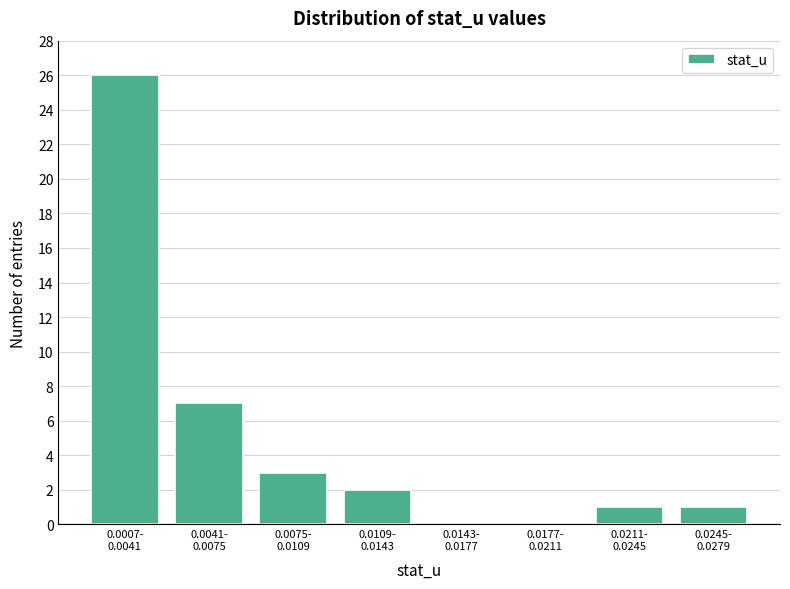

What is the maximum value shown in the chart?

26